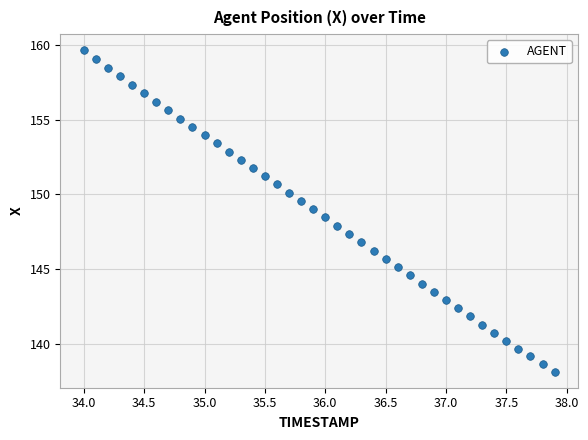

What is the range of X values (max minus min)?

3.9